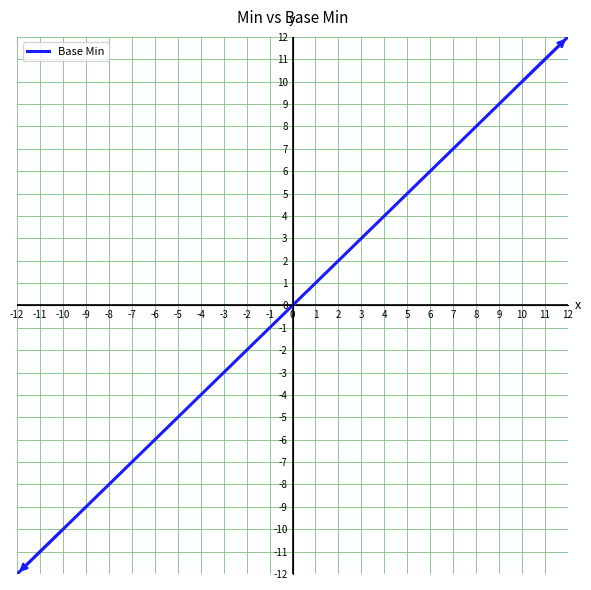

What is the value of the 2nd point from the left?

12